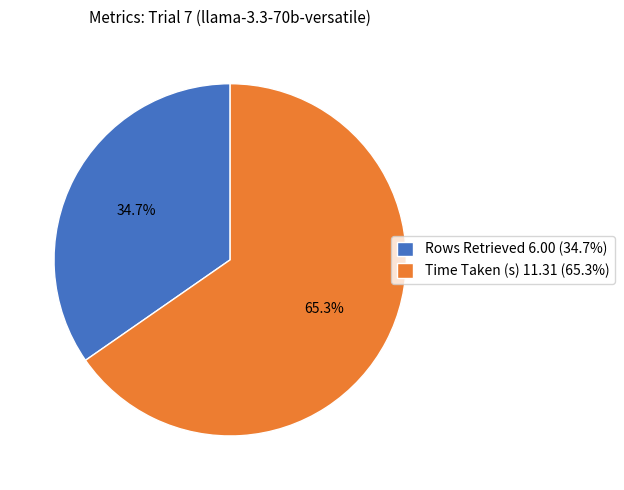

Does any single category account for the majority?

Yes